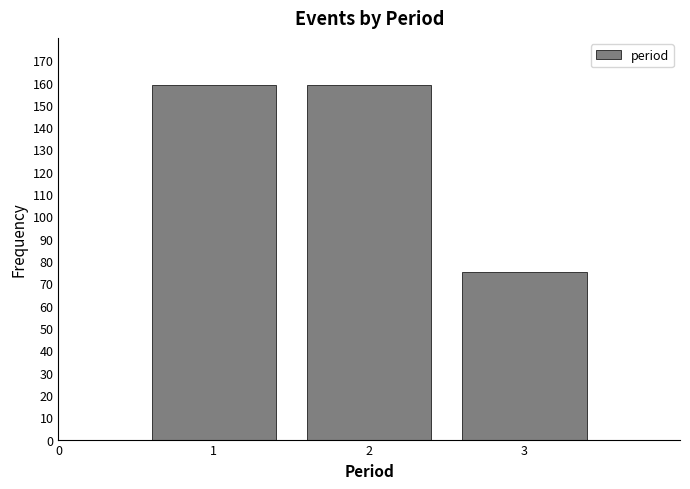

Reading right to left, extract all data points from this chart.

75	159	159